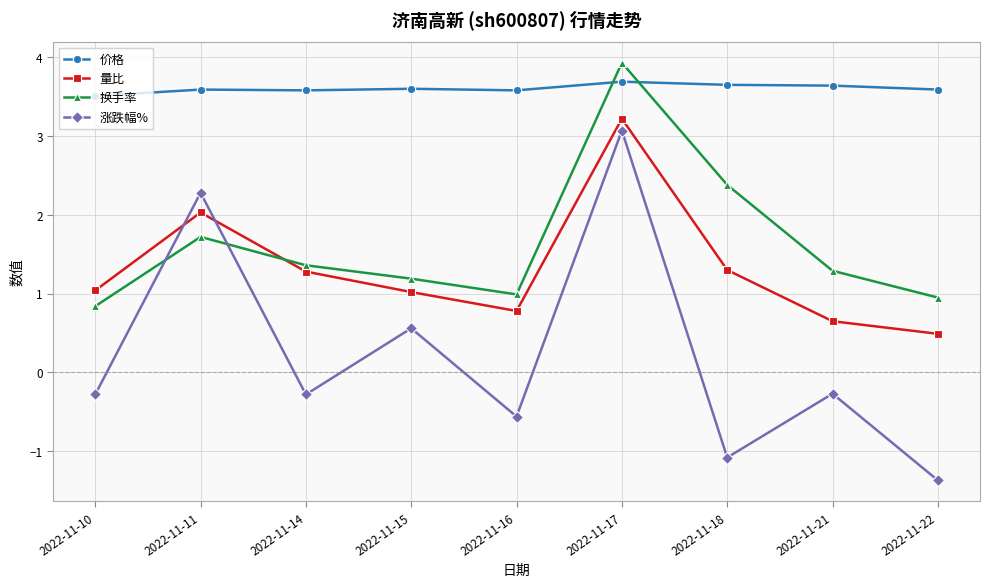

What is the minimum value shown in the chart?

-1.4